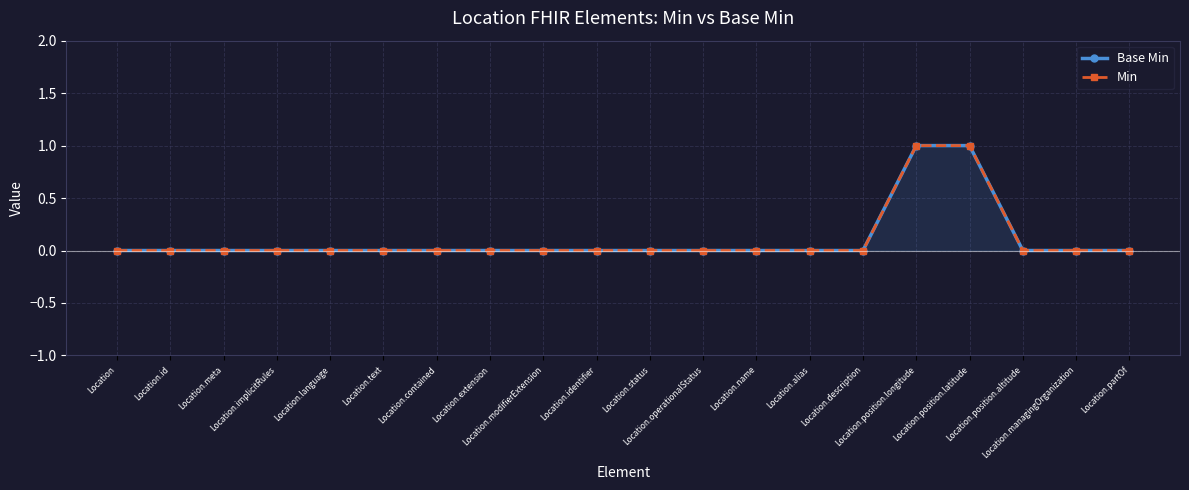

What is the label of the 4th point from the left?

Location.implicitRules